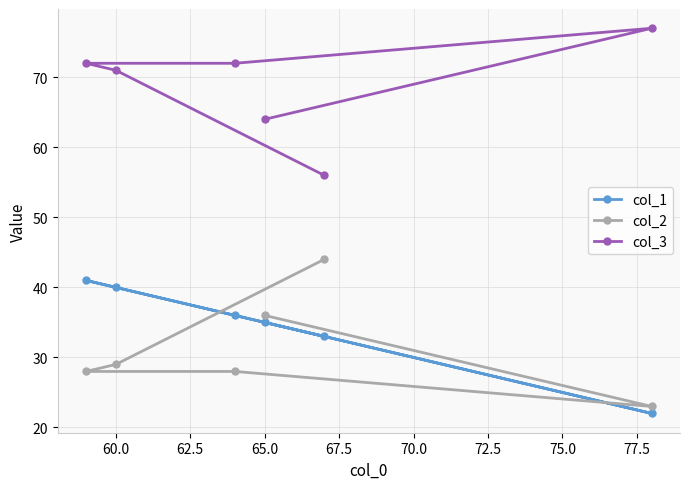

What is the difference between the maximum and minimum values in the col_2 series?

21